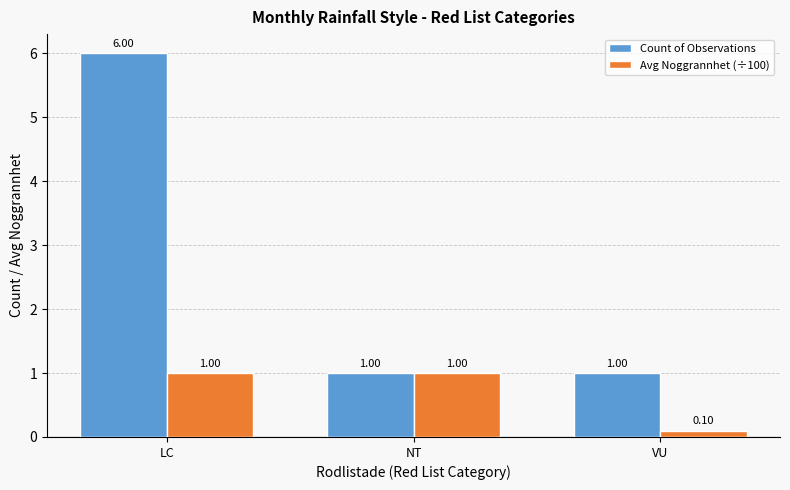

Reading right to left, transcribe all the data shown in this chart.

Count of Observations: 1.0	1.0	6.0
Avg Noggrannhet (÷100): 0.1	1.0	1.0